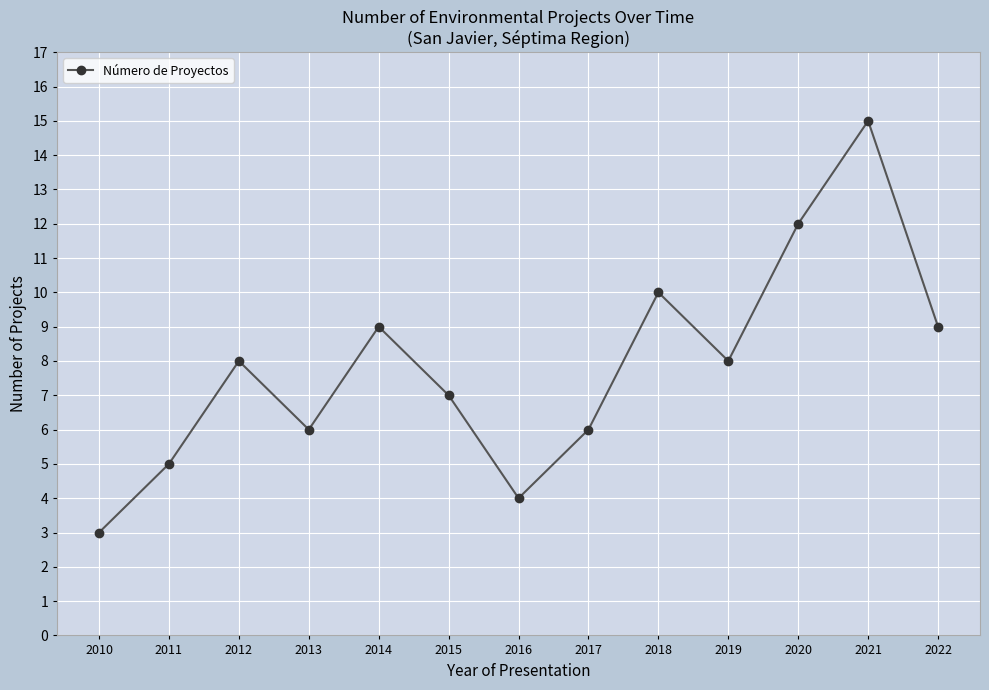

Does the chart display data point markers on the line(s)?

Yes